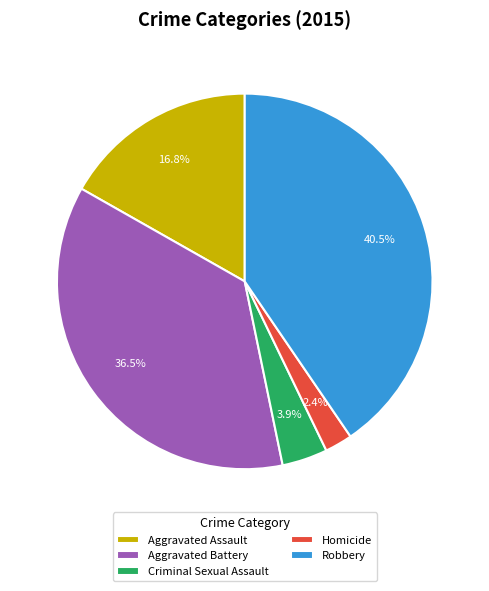

What portion of the pie excludes Aggravated Battery?

63.5%